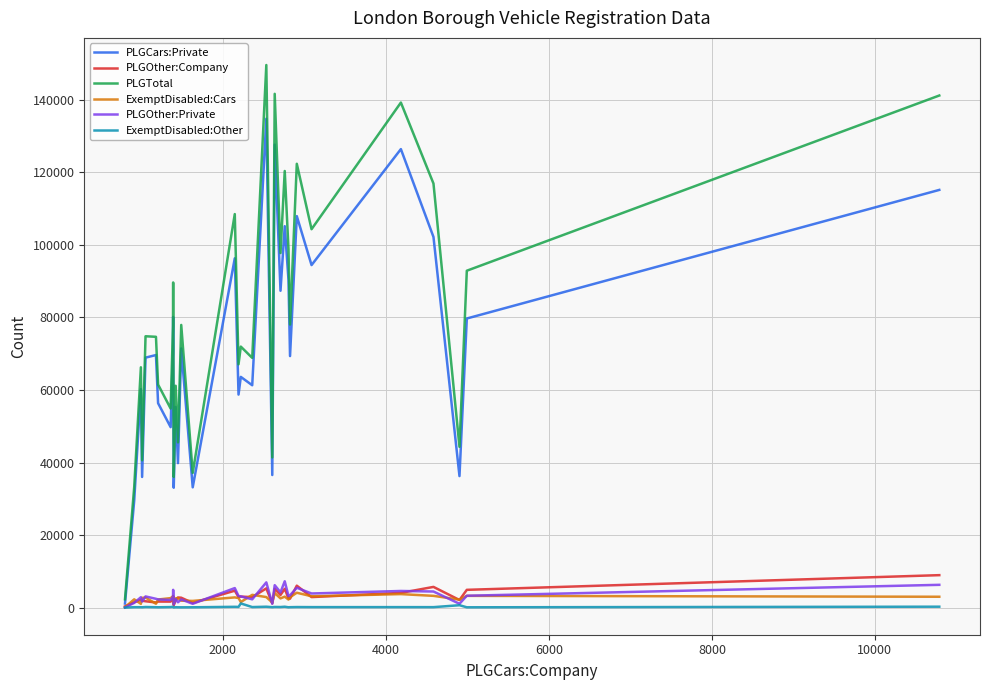

List the series in order of their peak value, lowest first.

ExemptDisabled:Other, ExemptDisabled:Cars, PLGOther:Private, PLGOther:Company, PLGCars:Private, PLGTotal